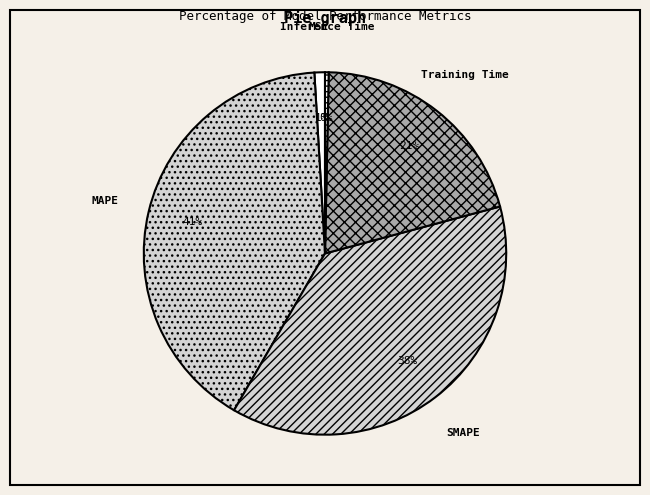

Is the sum of MAPE and MSE greater than half?

No